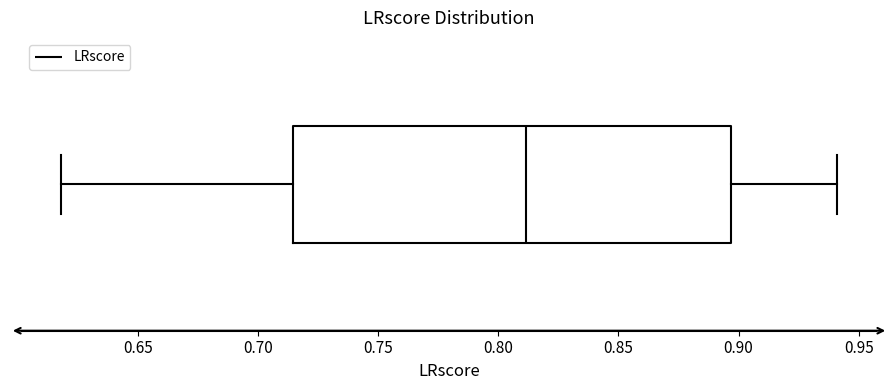

Read this box plot against the x-axis: the position of the median line, the range covered by the box, and the ends of both whiskers. The values are not printed on the chart, so give them approximately, as read against the axis.

median 0.810, box 0.715 to 0.895, whiskers 0.620 to 0.940